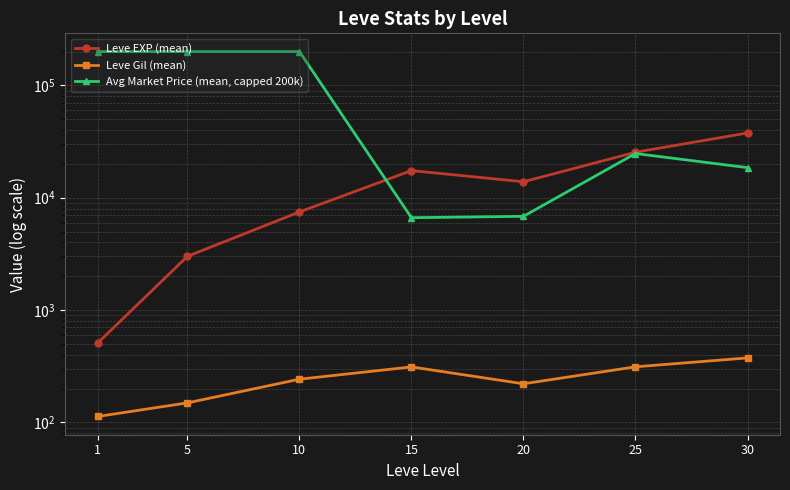

Which category has the highest value across all series?

1